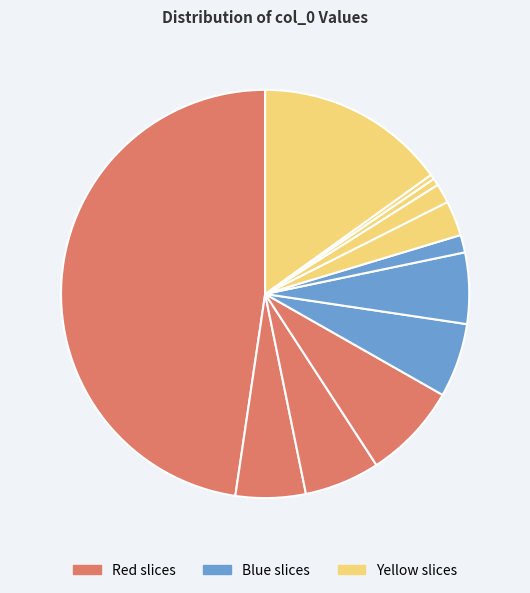

How many segments does this pie chart have?

12